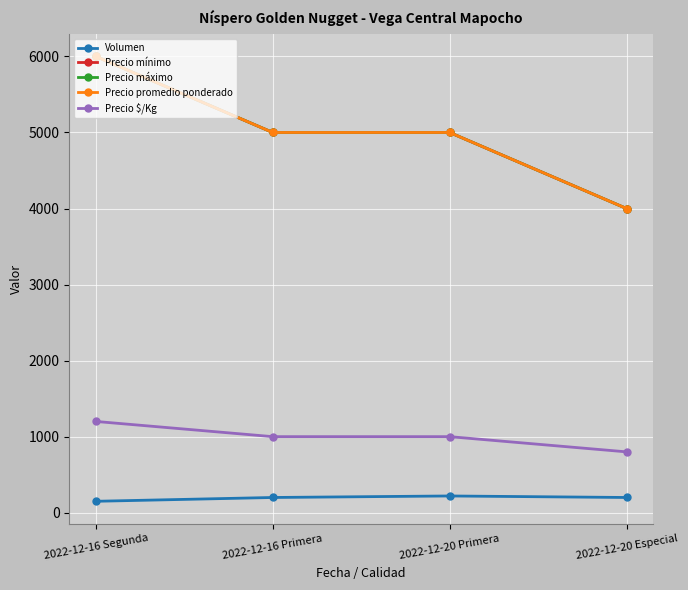

What is the spread (max minus min) of values at 2022-12-20 Primera?

4780